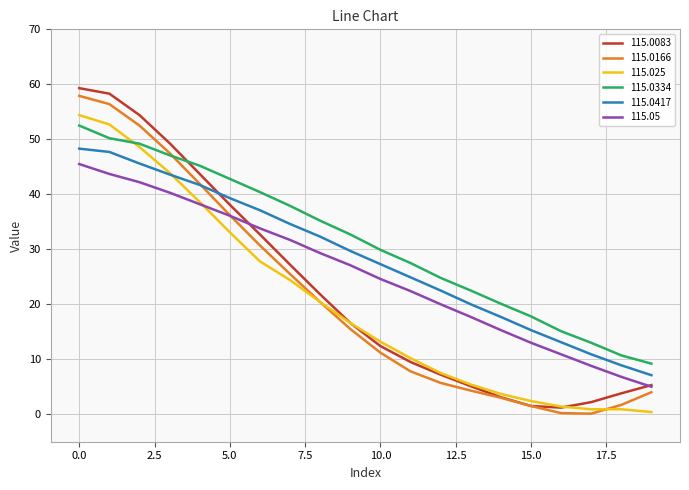

True or false: 115.0417 and 115.0334 cross at least once.

False